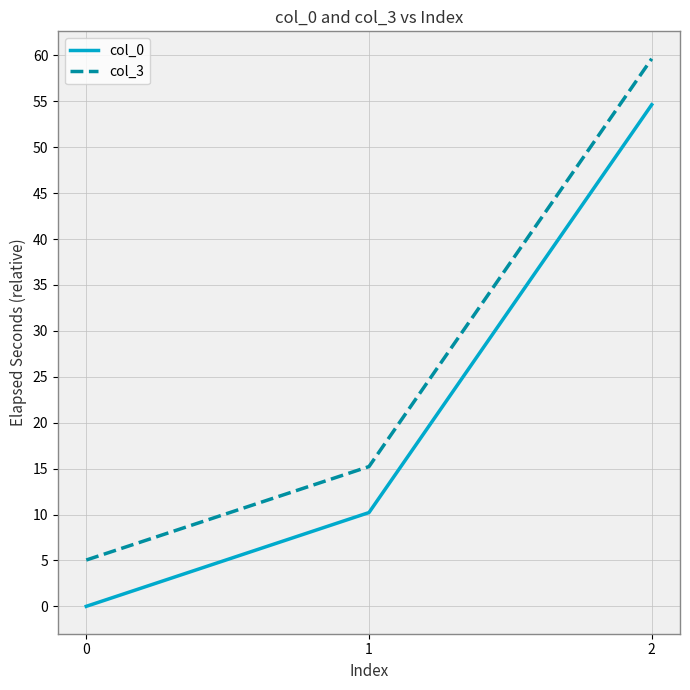

What value does the col_3 series have at 1?

15.2